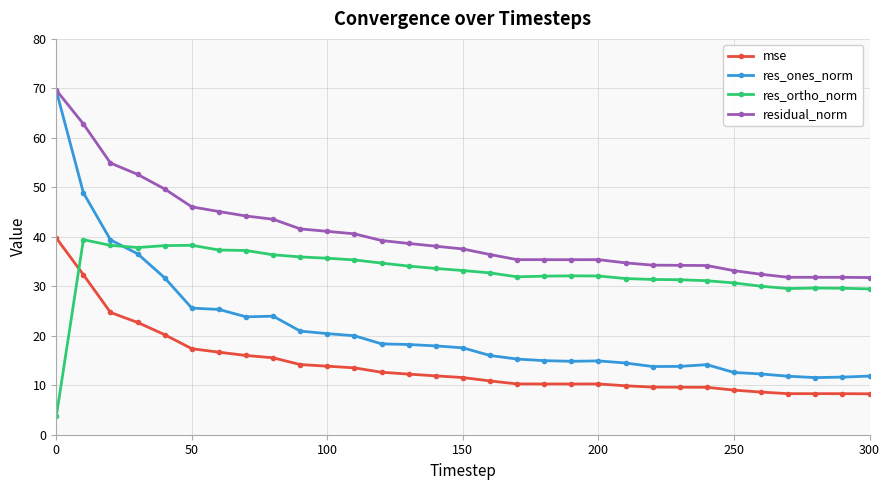

True or false: res_ones_norm and res_ortho_norm intersect in this chart.

True